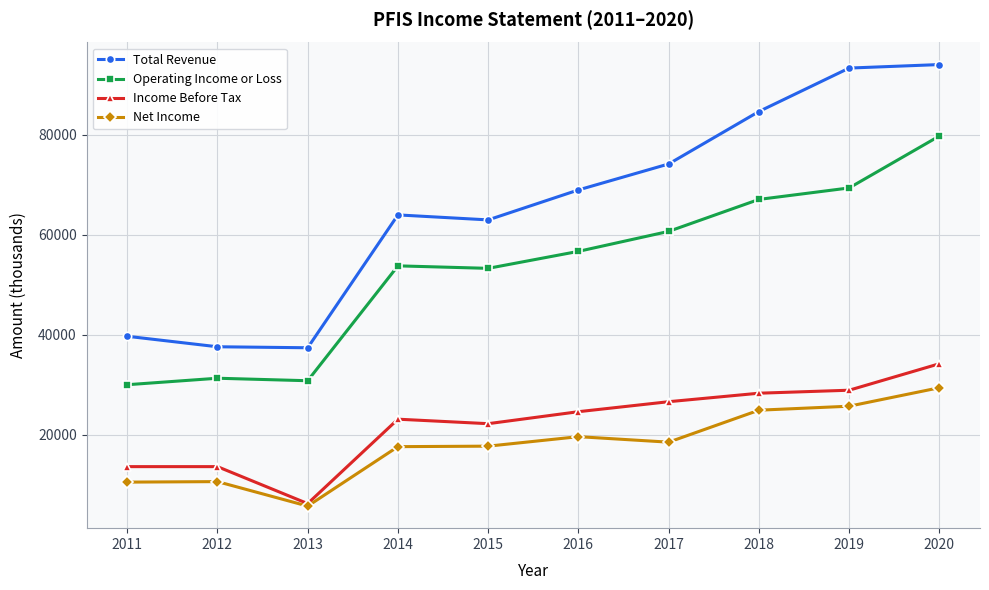

True or false: Operating Income or Loss has more than 2 interior local peaks.

False